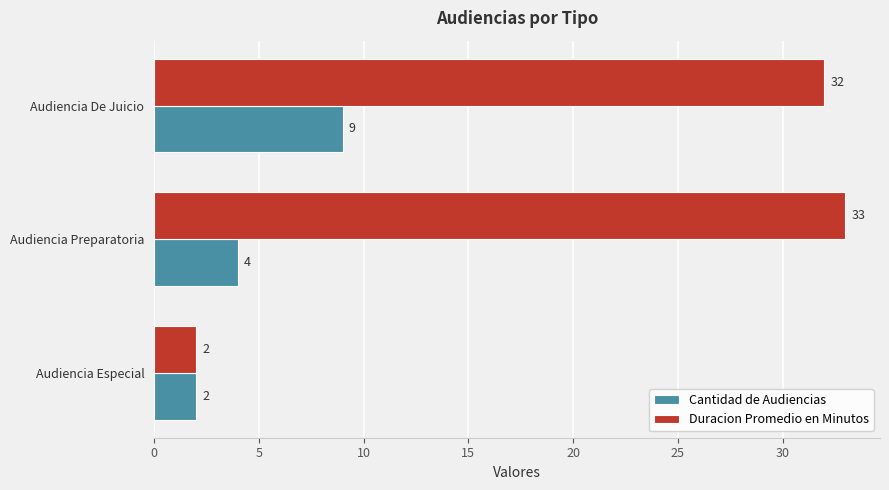

Where is Cantidad de Audiencias nearest to the value 5?

Audiencia Preparatoria